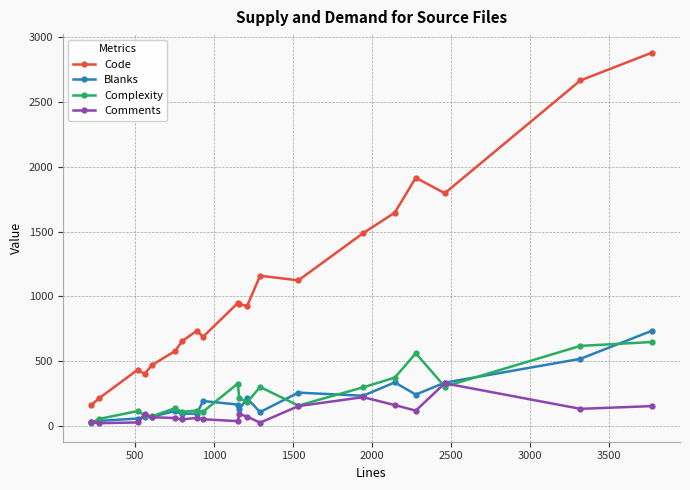

Which series has the widest spread of values?

Code